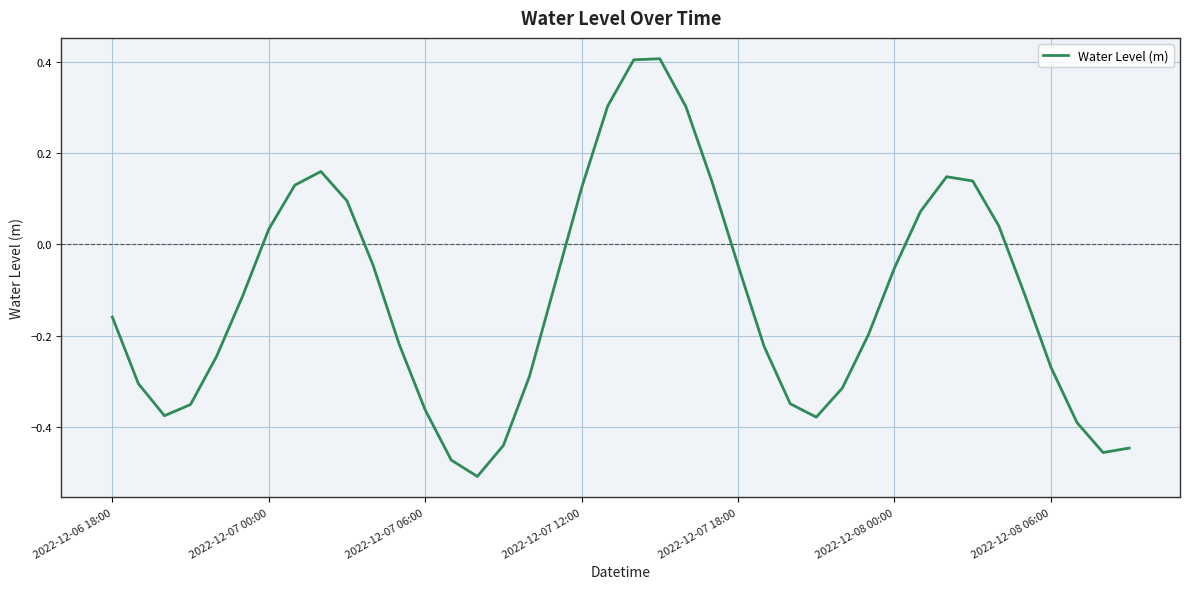

What is the difference between the maximum and minimum values?

0.9